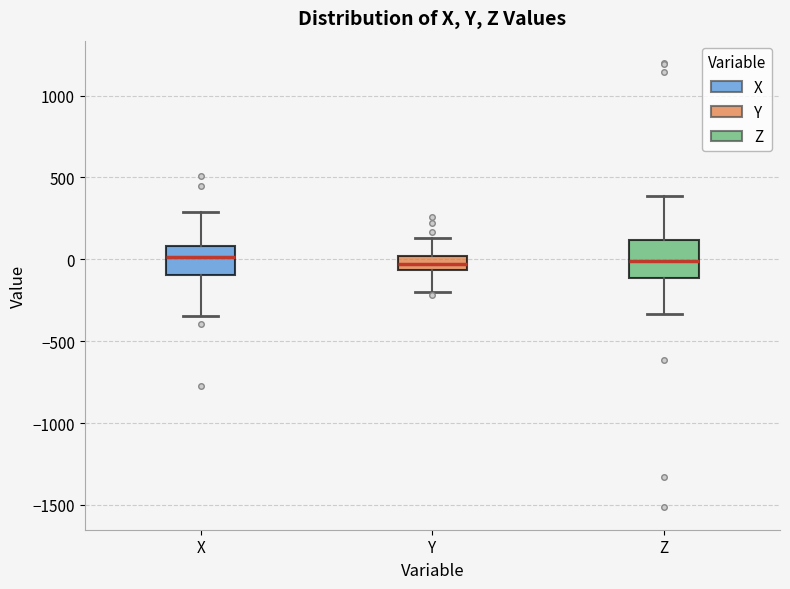

Reading left to right, read every box against the y-axis: the position of its median line, the range the box covers, and the ends of its whiskers. The values are not printed on the chart, so give them approximately, as read against the axis.

X: median 0, box -100 to 100, whiskers -350 to 300
Y: median -50 (inside the box), box -50 to 0, whiskers -200 to 150
Z: median 0, box -100 to 100, whiskers -350 to 400